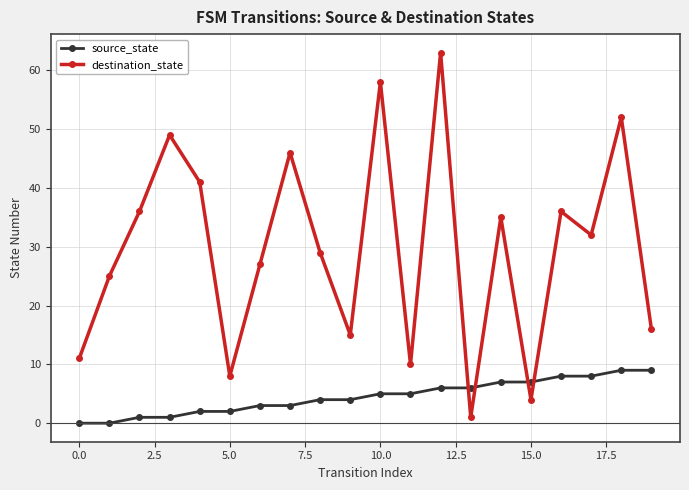

What is the difference between the maximum and minimum values in the source_state series?

9